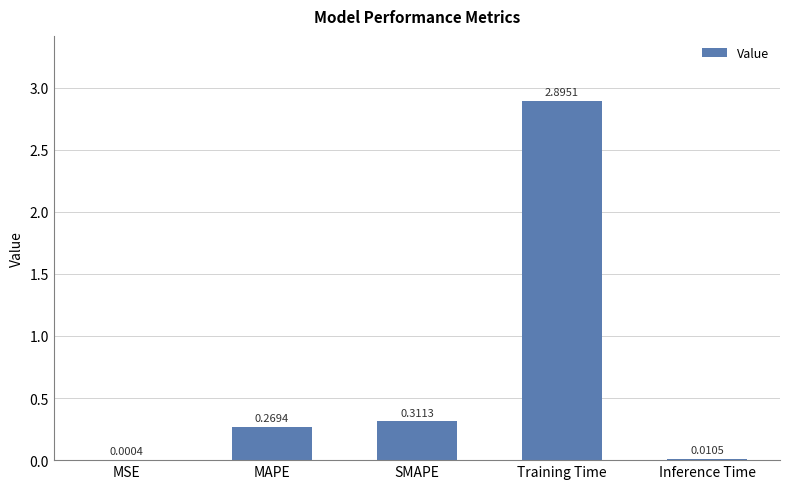

What is the sum of the values at Training Time and SMAPE?

3.2